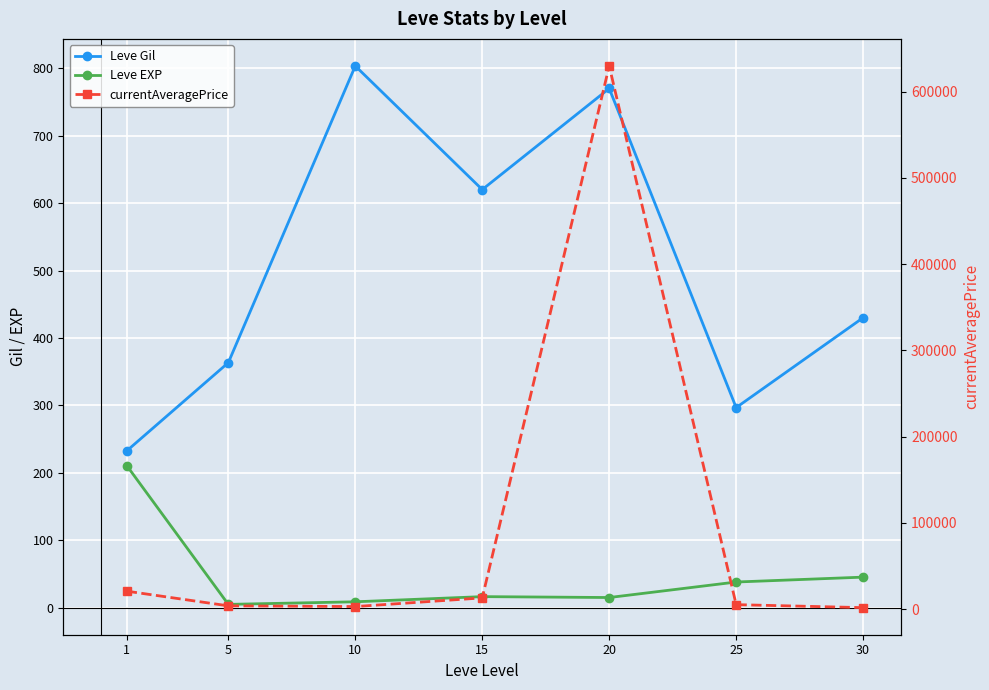

Which category has the lowest value in the Leve Gil series?

1